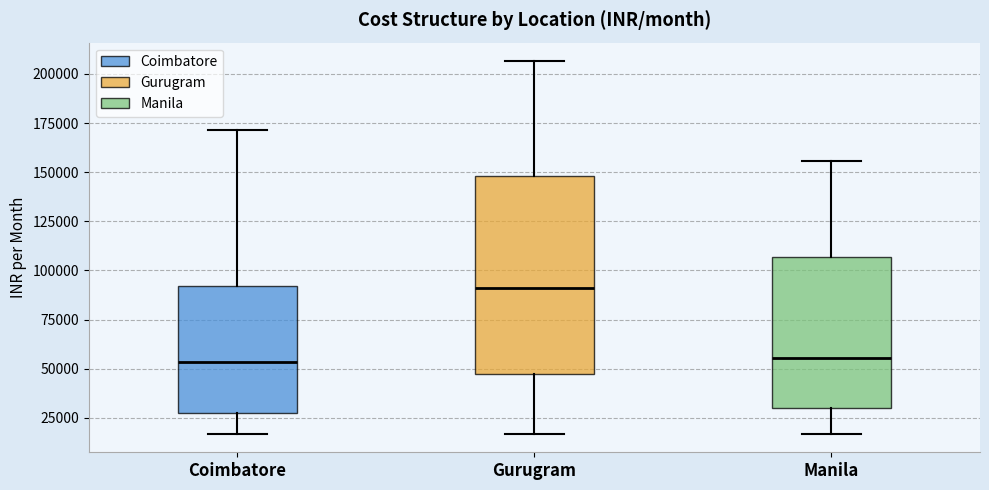

Comparing the boxes themselves (not the whiskers), which one is the tallest?

Gurugram